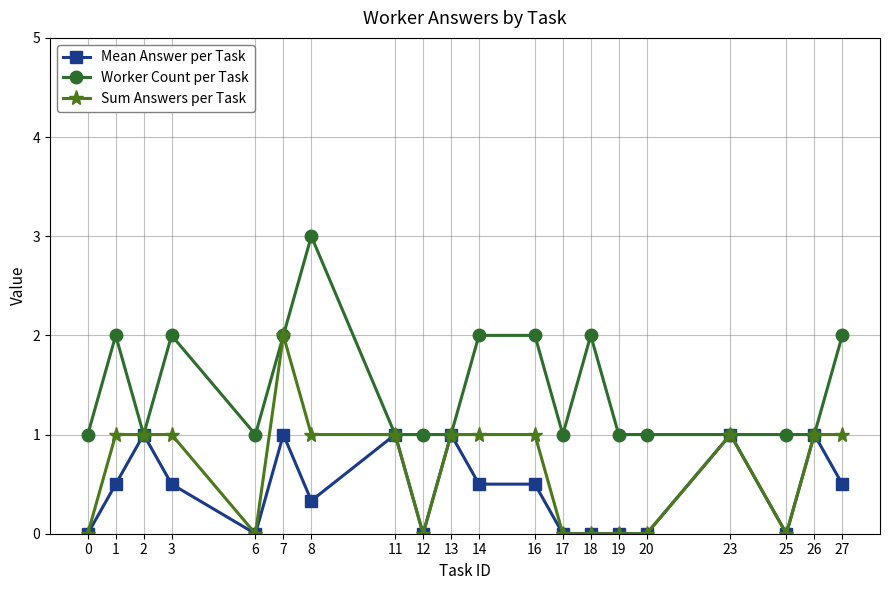

Which series has the largest total across all categories?

Worker Count per Task